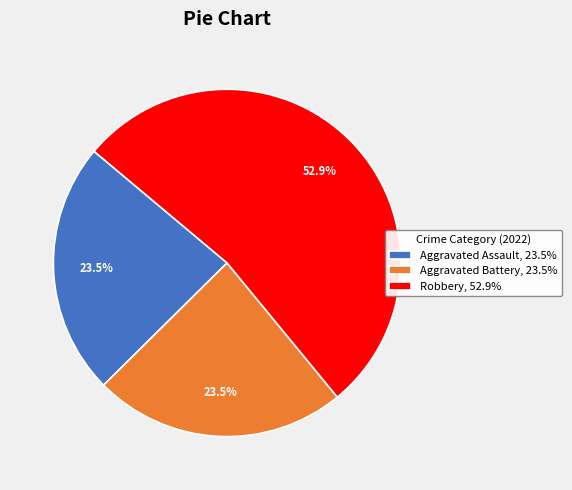

What percentage is NOT represented by Aggravated Battery, 23.5%?

76.5%